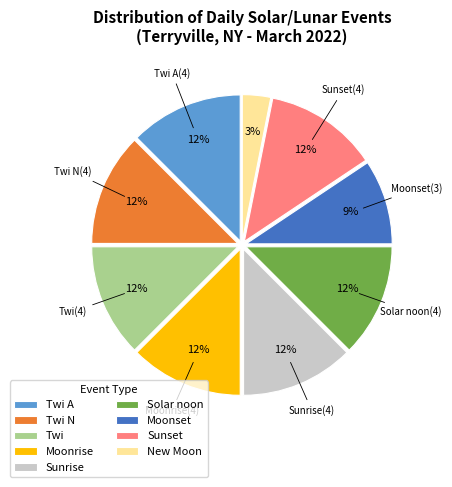

The Solar noon slice represents 1% of the pie. True or false?

False